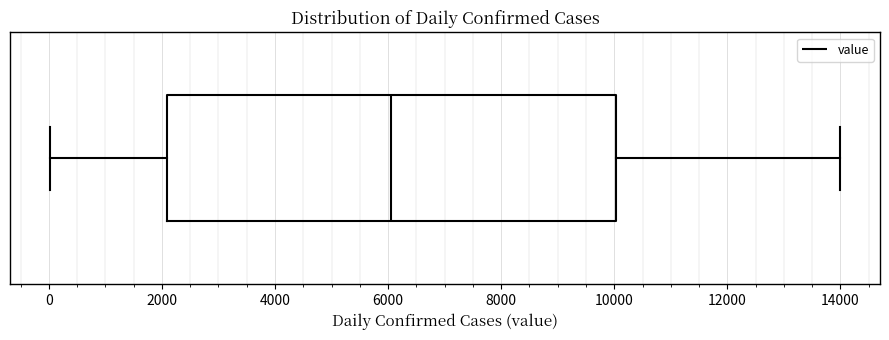

Transcribe this box plot: give where the median line is, the range the box spans, and where the two whiskers end, as read against the x-axis. The values are not printed on the chart, so give them approximately, as read against the axis.

median 6000, box 2000 to 10000, whiskers 0 to 14000